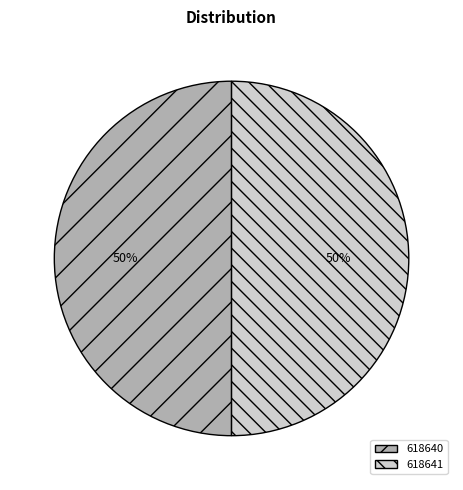

Approximately how many times larger is the value at 618641 compared to 618640?

1.0